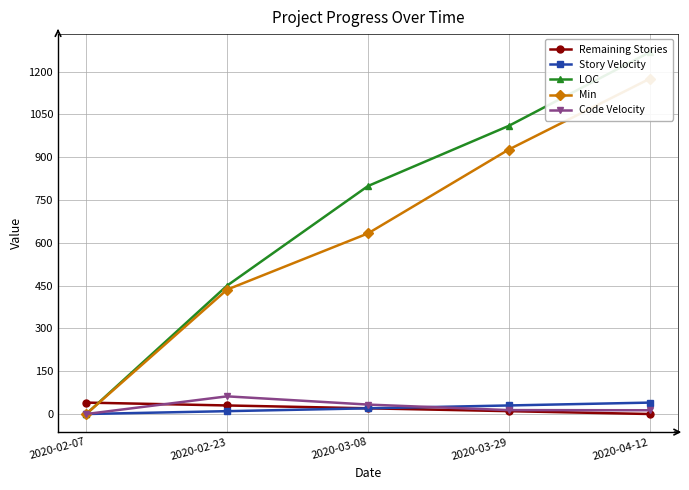

True or false: LOC has a value of 450.0 at 2020-02-23.

True